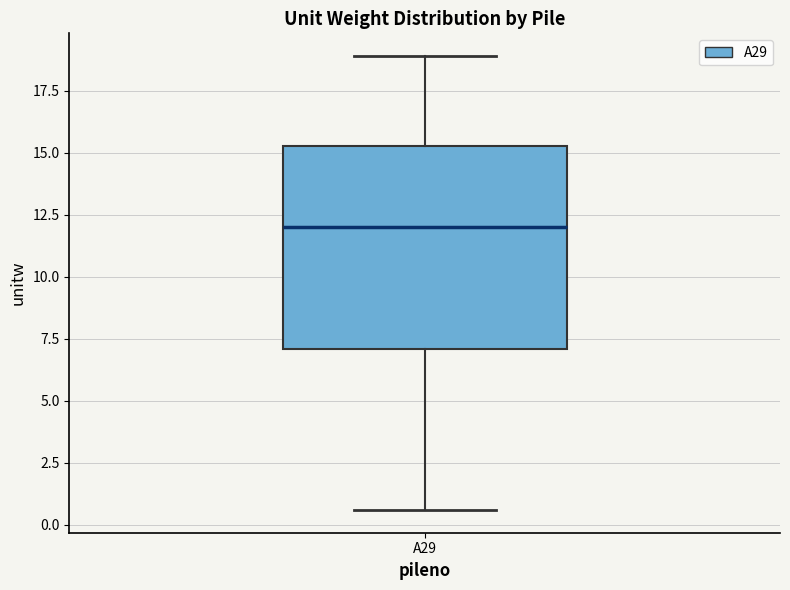

Where is the upper edge of the box for A29 on the y-axis? The values are not printed on the chart, so give them approximately, as read against the axis.

15.5